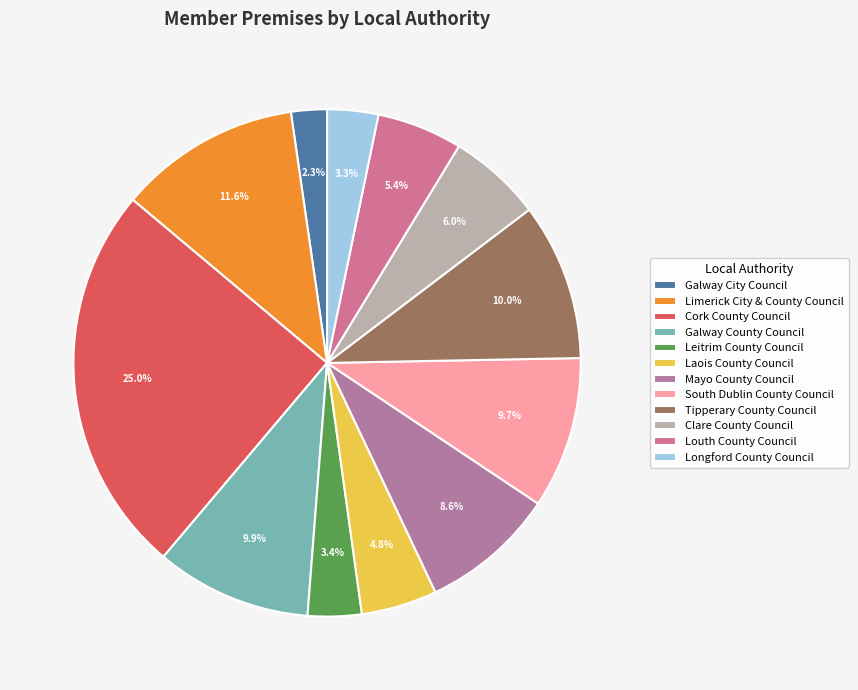

What is the change in value from Mayo County Council to Longford County Council?

-61